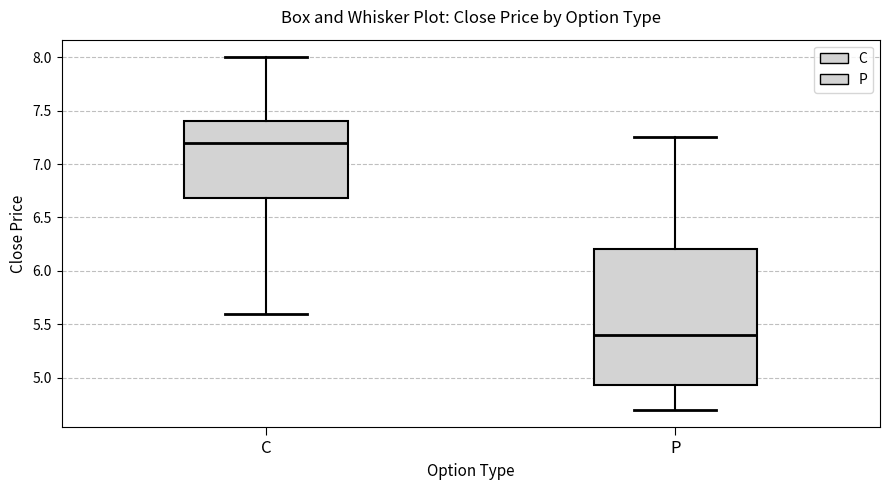

Where is the upper edge of the box for P on the y-axis? The values are not printed on the chart, so give them approximately, as read against the axis.

6.20